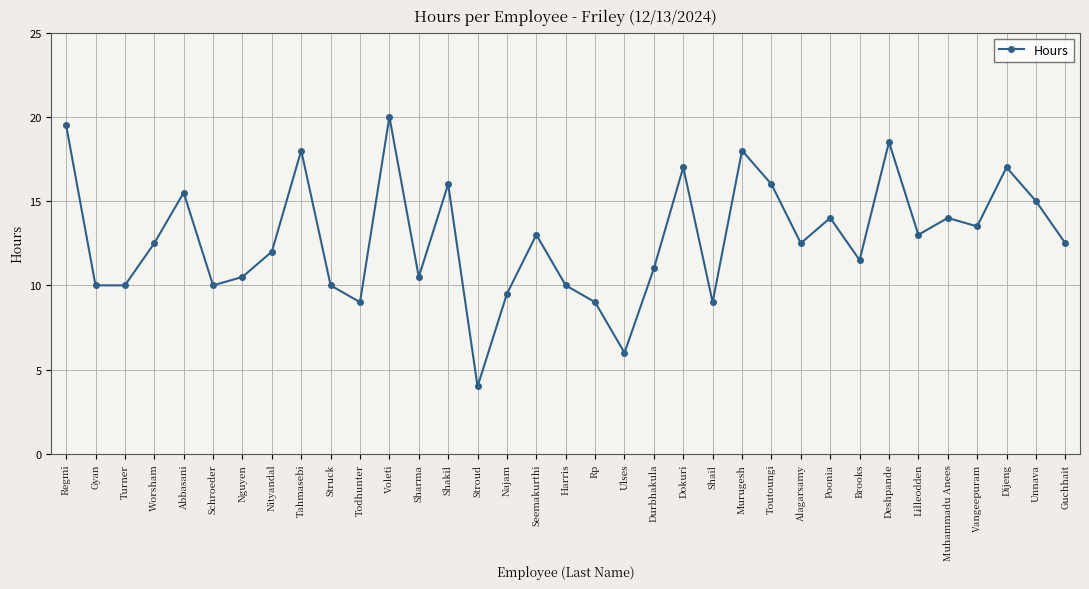

Read the value at Regmi.

19.5